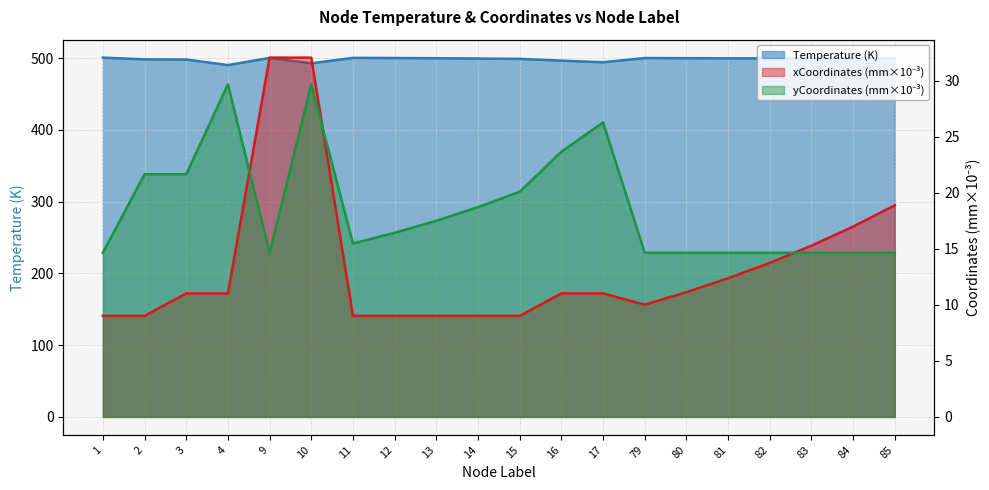

Reading left to right, extract all data points from this chart.

Temperature: 500.8	498.4	498.1	490.4	500.3	492.9	500.4	500.2	499.9	499.5	499.0	496.6	494.3	500.2	500.0	499.8	499.7	499.6	499.6	499.6
xCoordinates_mm: 9.0	9.0	11.0	11.0	32.1	32.1	9.0	9.0	9.0	9.0	9.0	11.0	11.0	10.0	11.1	12.4	13.8	15.3	17.0	18.9
yCoordinates_mm: 14.7	21.7	21.7	29.7	14.7	29.7	15.5	16.4	17.5	18.7	20.1	23.7	26.3	14.7	14.7	14.7	14.7	14.7	14.7	14.7